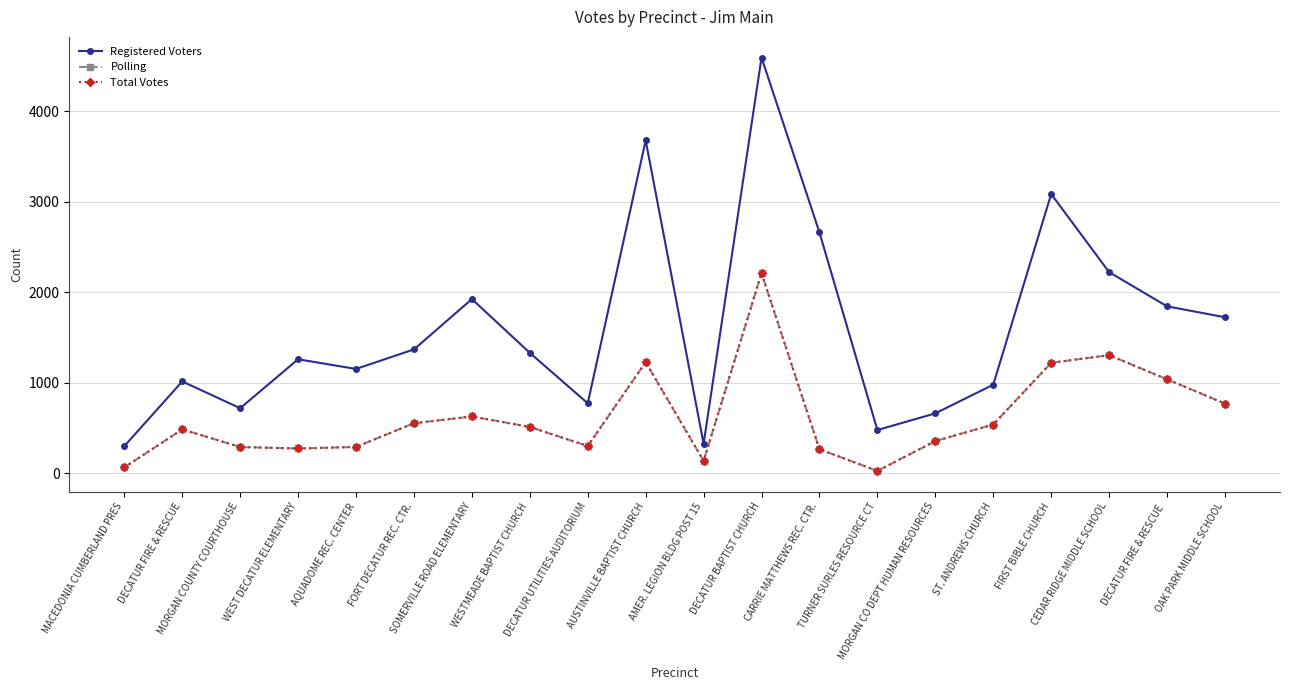

What is the value of the Polling point at the 2nd from the left?

483